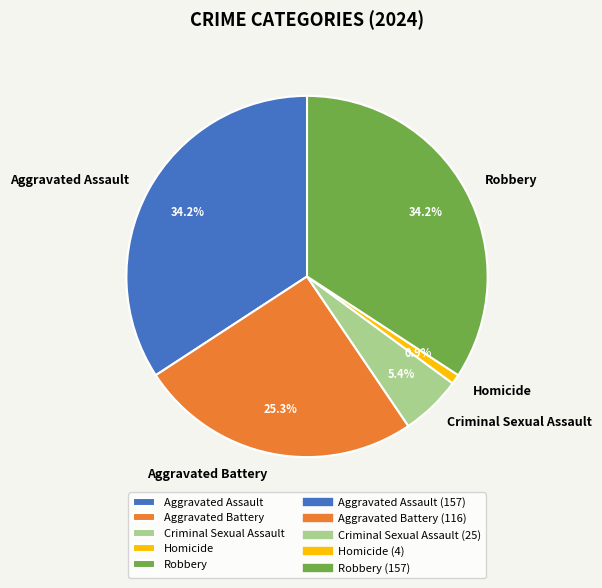

Count the number of slices in the pie.

5